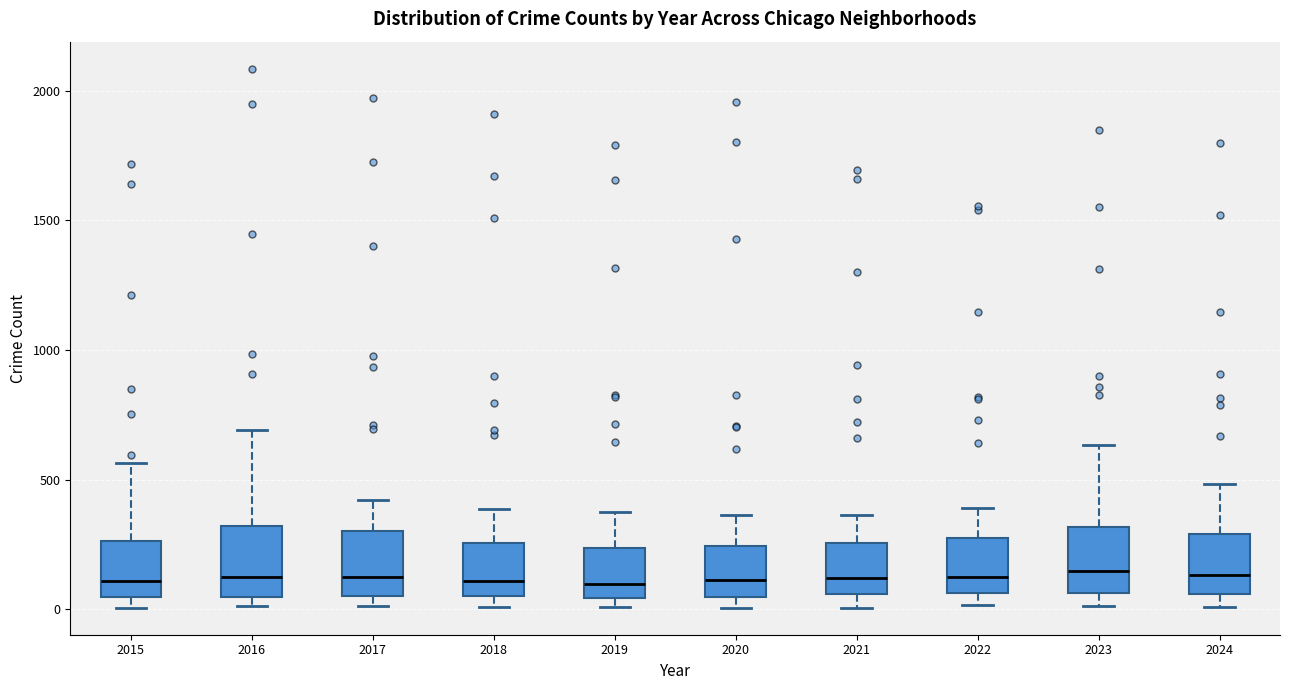

Where does the median line of the box at x = 2015 sit on the y-axis? The values are not printed on the chart, so give them approximately, as read against the axis.

100